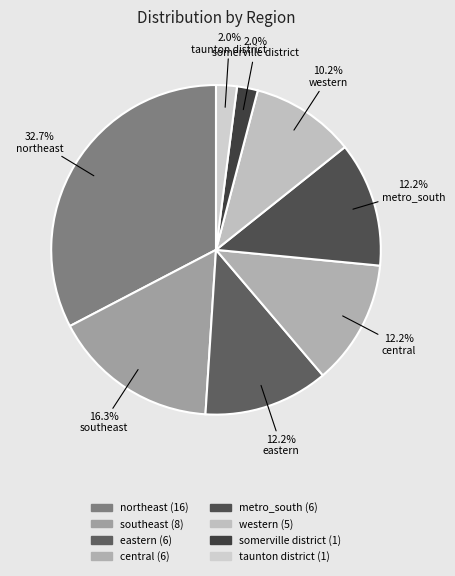

What percentage do taunton district and northeast together represent?

34.7%